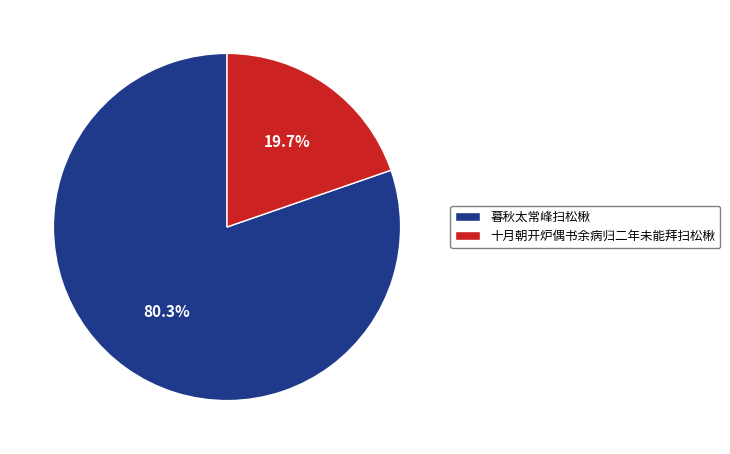

How many segments does this pie chart have?

2